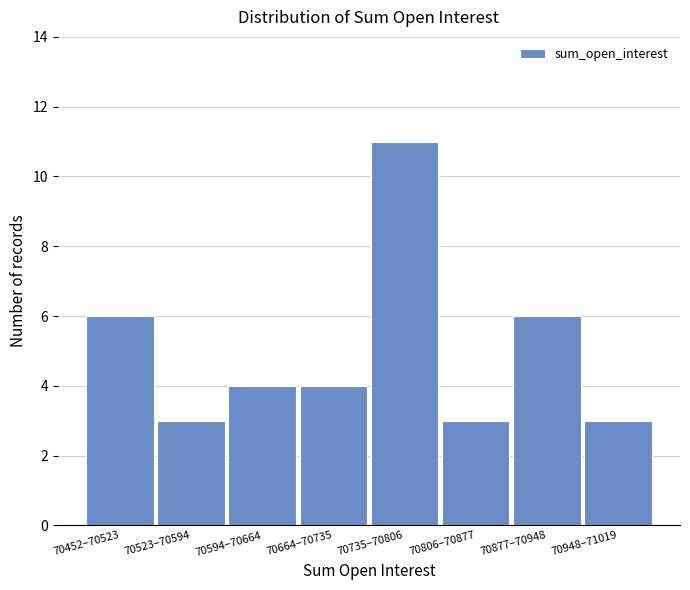

Reading left to right, list all the values displayed in this chart.

70452–70523=6	70523–70594=3	70594–70664=4	70664–70735=4	70735–70806=11	70806–70877=3	70877–70948=6	70948–71019=3